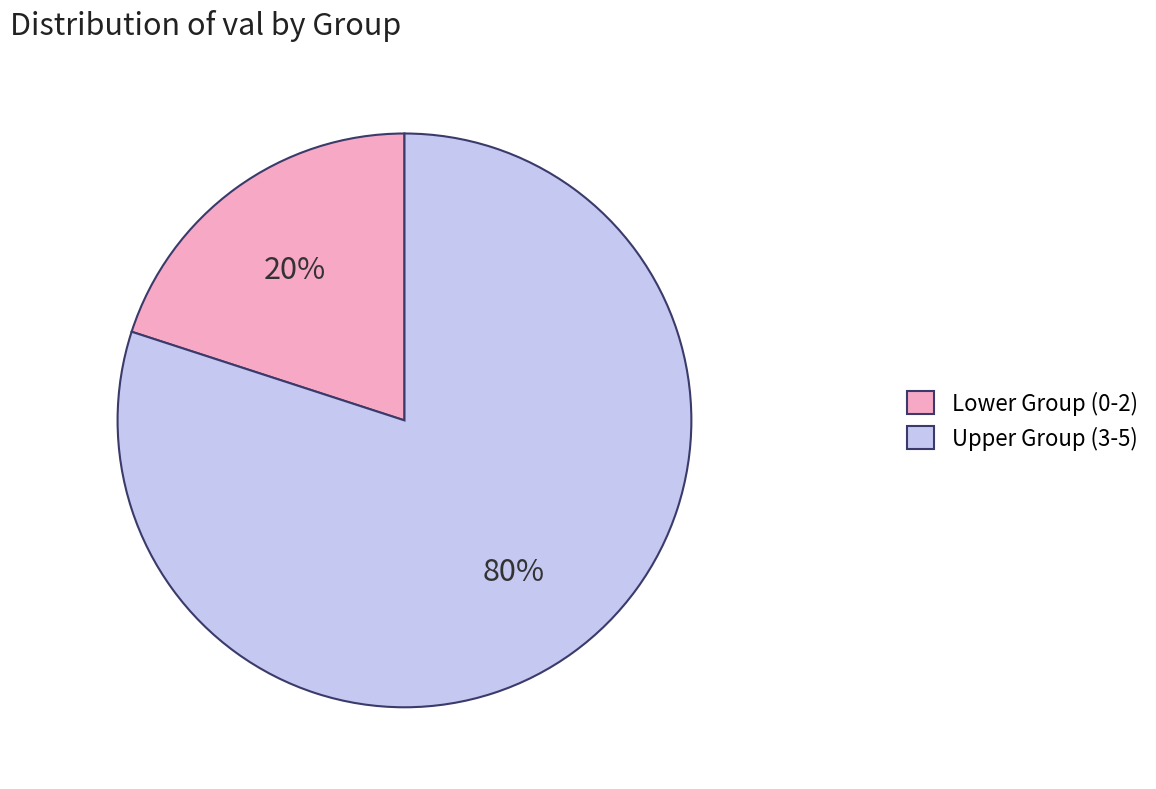

Is the sum of Upper Group (3-5) and Lower Group (0-2) greater than half?

Yes